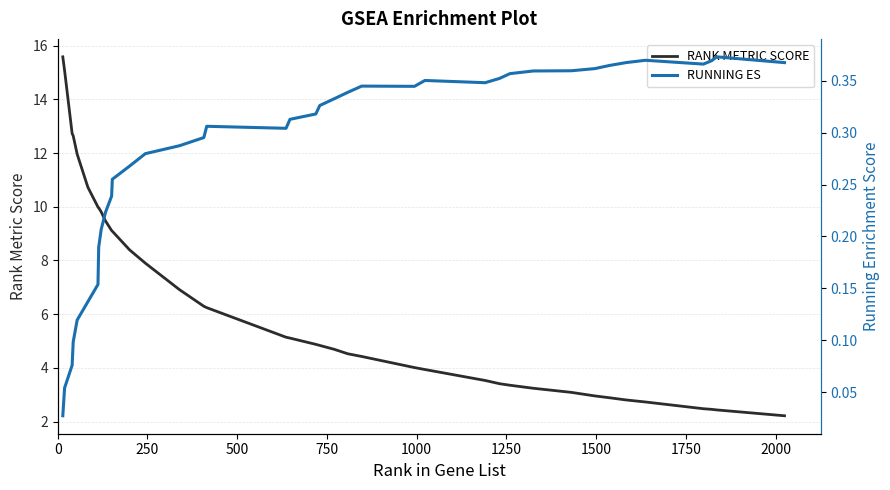

List the series in order of their peak value, lowest first.

RUNNING ES, RANK METRIC SCORE